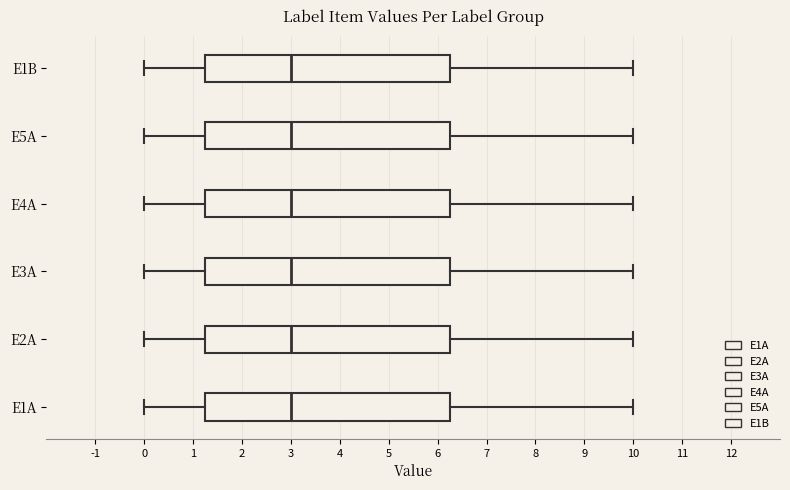

Reading bottom to top, transcribe this box plot: for each box, give where its median line is, the range the box spans, and where its two whiskers end, as read against the x-axis. The values are not printed on the chart, so give them approximately, as read against the axis.

E1A: median 3.0, box 1.3 to 6.3, whiskers 0.0 to 10.0
E2A: median 3.0, box 1.3 to 6.3, whiskers 0.0 to 10.0
E3A: median 3.0, box 1.3 to 6.3, whiskers 0.0 to 10.0
E4A: median 3.0, box 1.3 to 6.3, whiskers 0.0 to 10.0
E5A: median 3.0, box 1.3 to 6.3, whiskers 0.0 to 10.0
E1B: median 3.0, box 1.3 to 6.3, whiskers 0.0 to 10.0